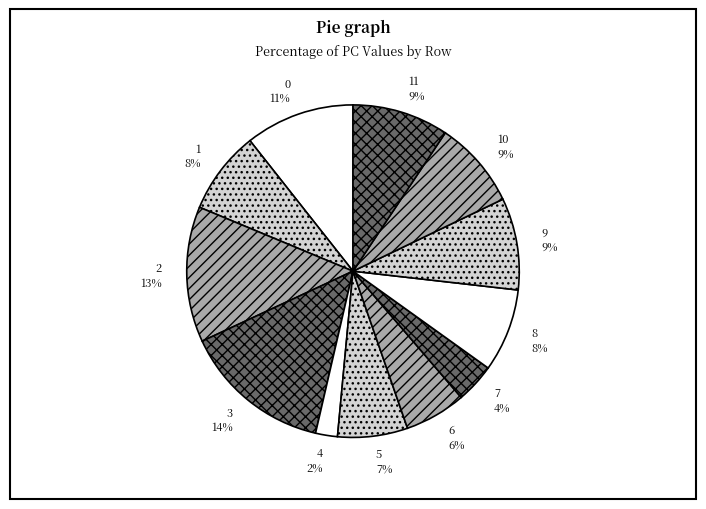

How many slices are in this pie chart?

12